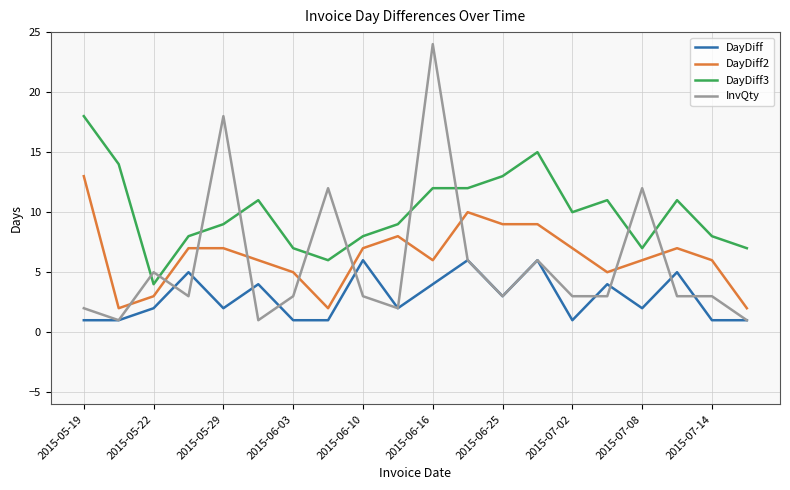

What is the difference between the maximum and minimum values in the DayDiff2 series?

11